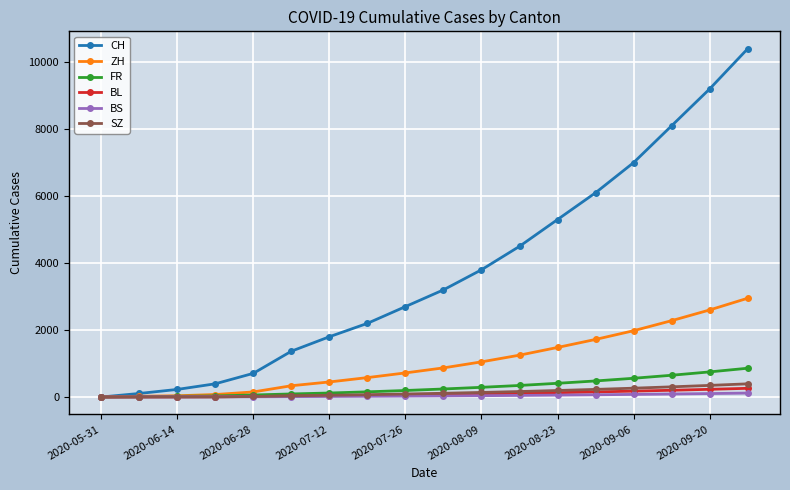

How many data points in CH are less than 3200?

9